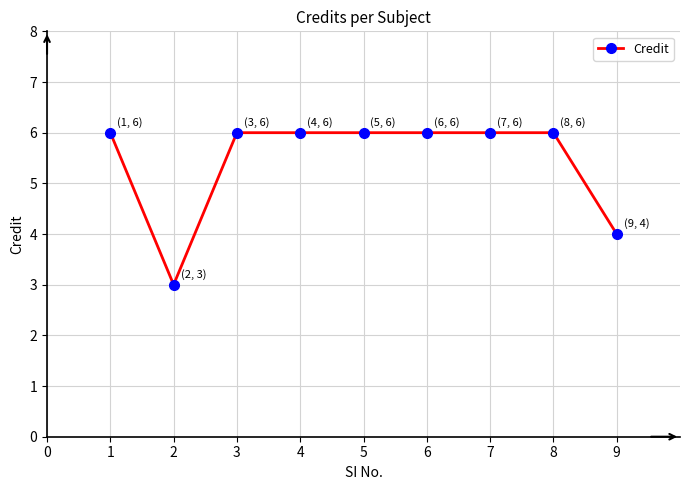

What is the value of the 6th point from the left?

6